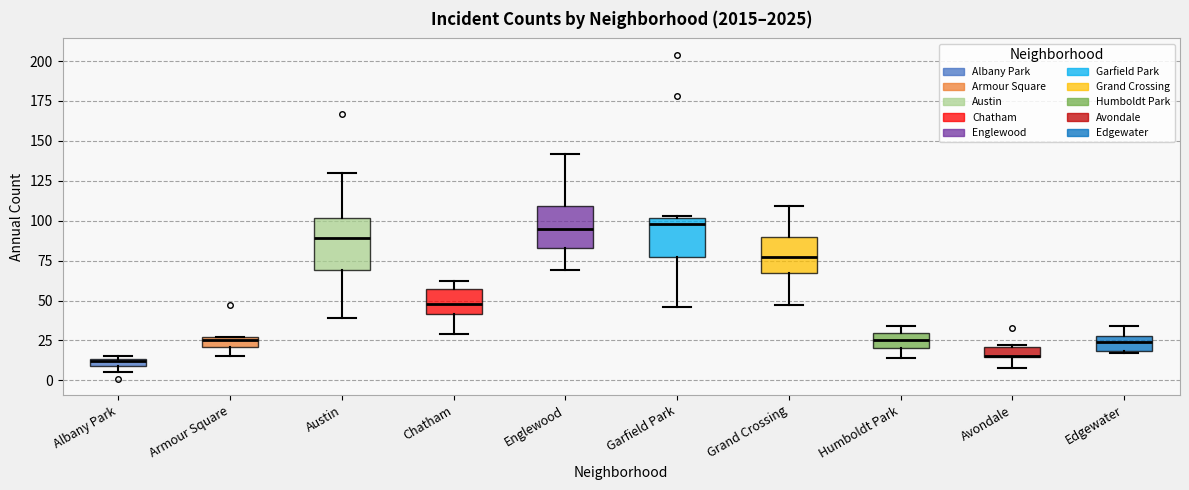

Which box is the tallest, from its lower edge to its upper edge?

Austin